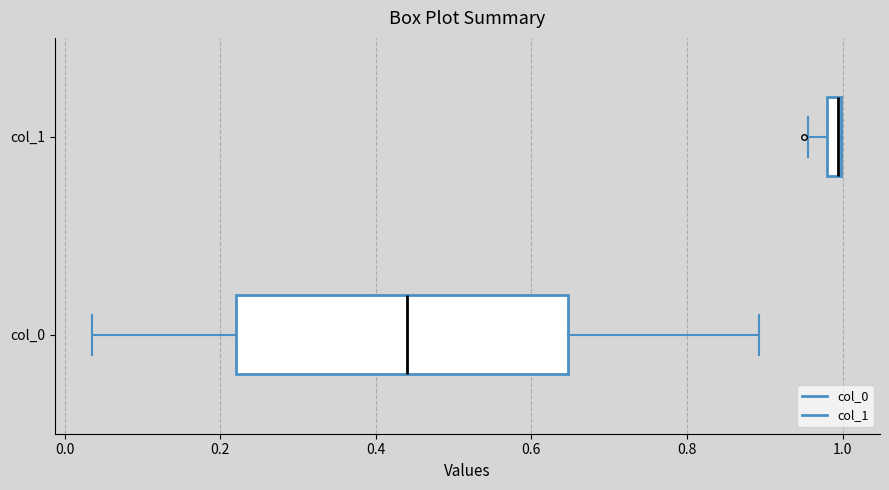

Where does the left whisker of the box for col_0 end on the x-axis? The values are not printed on the chart, so give them approximately, as read against the axis.

0.04